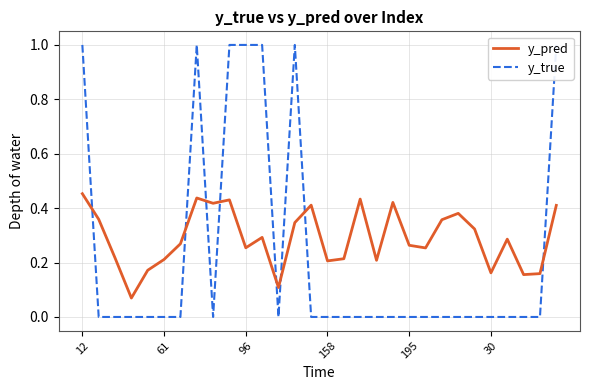

At 18, list the series in order from smallest to largest.

y_true, y_pred